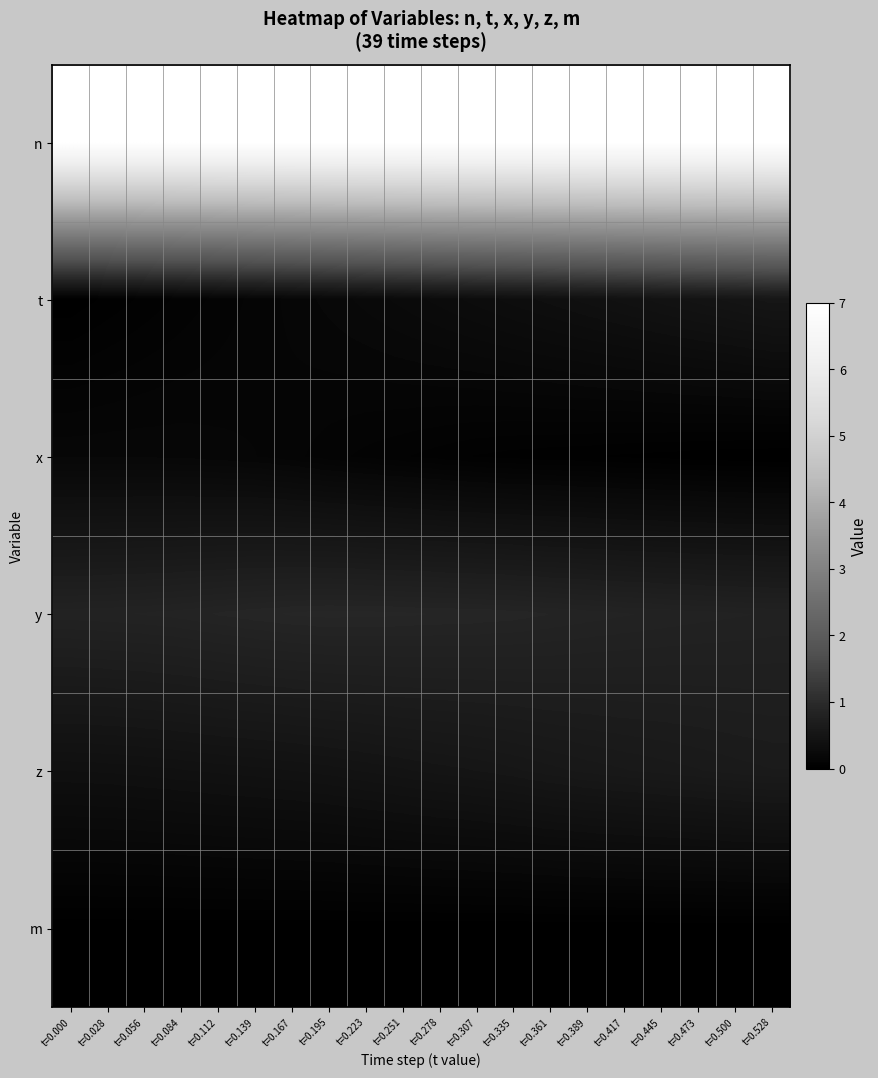

What is the spread (max minus min) of values at t=0.223?

7.0